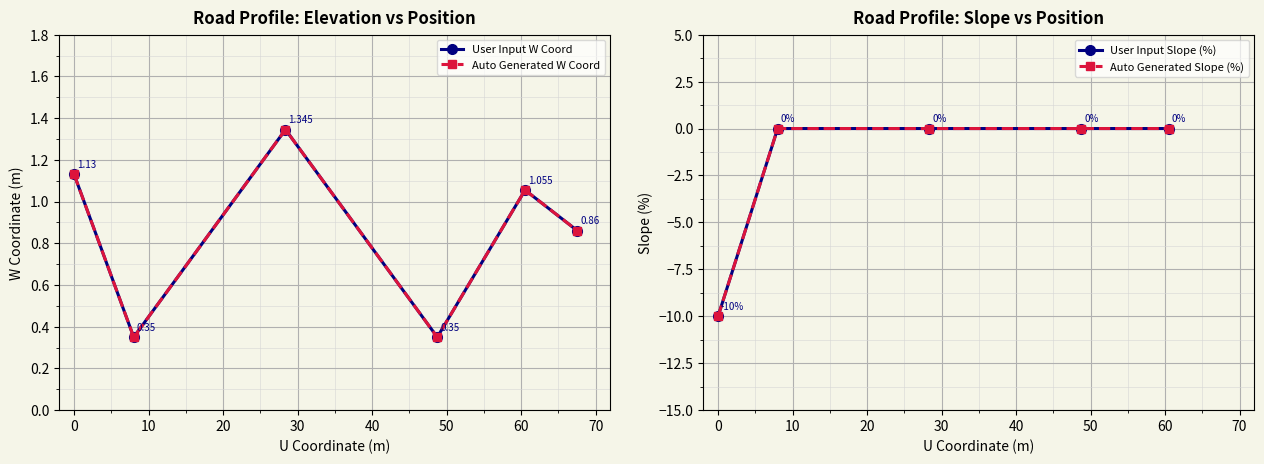

True or false: Auto Generated W COORD and User Input W COORD intersect in this chart.

False